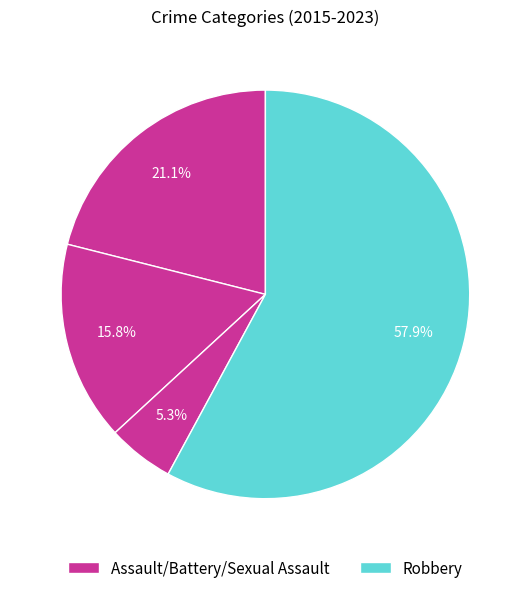

How many slices are in this pie chart?

4